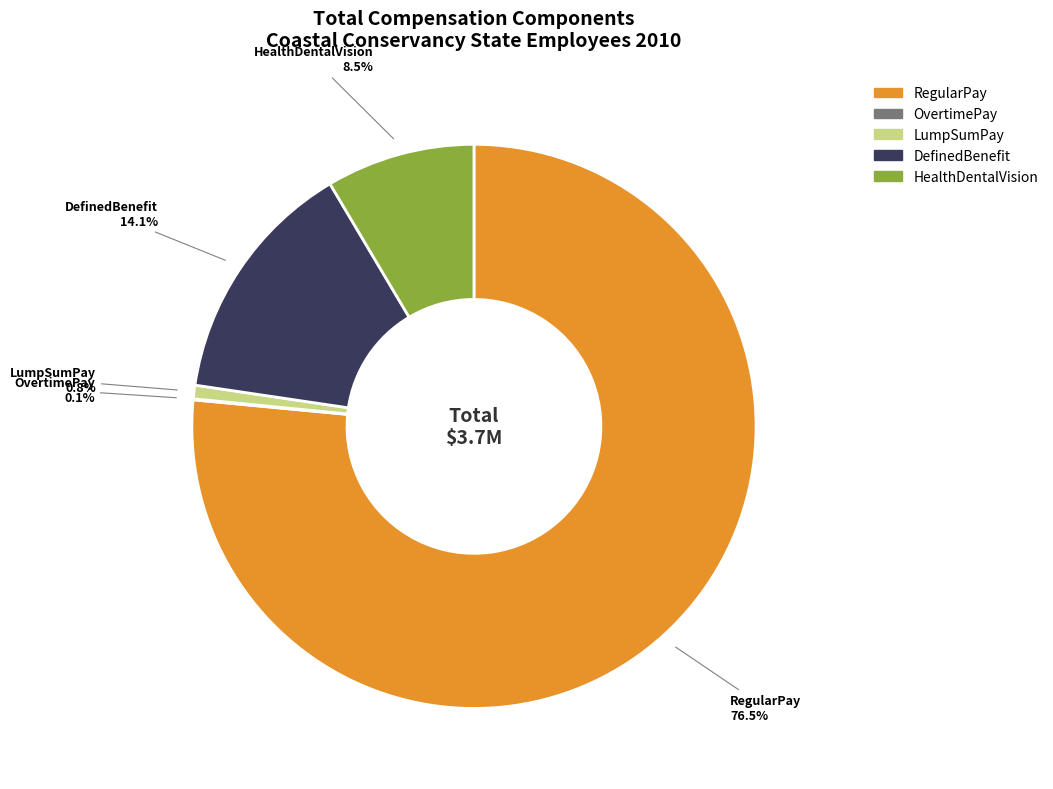

Is there any slice that represents more than half of the pie?

Yes